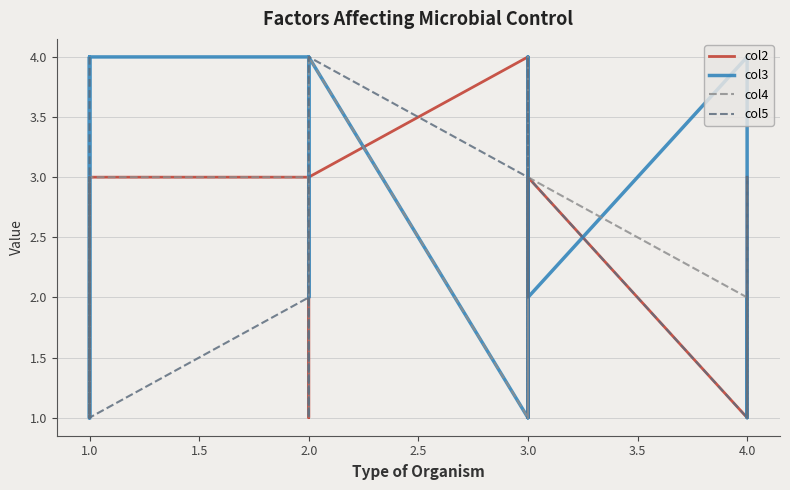

How many series are shown in this chart?

4